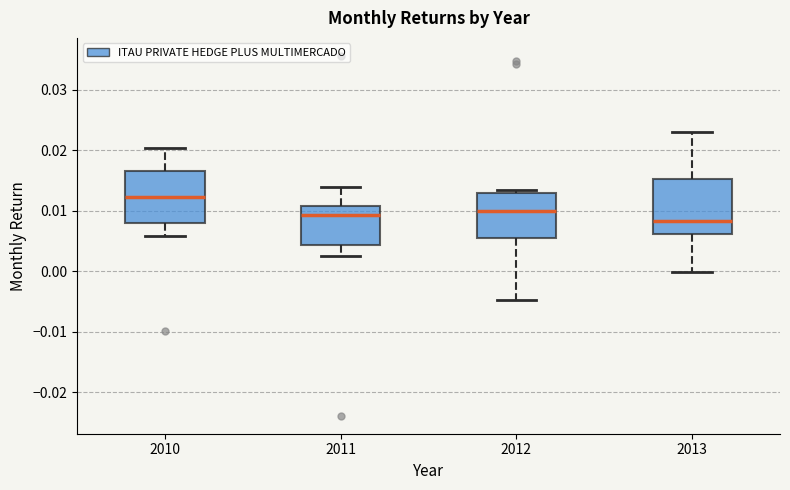

Reading left to right, transcribe this box plot: for each box, give where its median line is, the range the box spans, and where its two whiskers end, as read against the y-axis. The values are not printed on the chart, so give them approximately, as read against the axis.

2010: median 0.012, box 0.008 to 0.017, whiskers 0.006 to 0.020
2011: median 0.009, box 0.004 to 0.011, whiskers 0.002 to 0.014
2012: median 0.010, box 0.006 to 0.013, whiskers -0.005 to 0.013 (just above the box's upper edge)
2013: median 0.008, box 0.006 to 0.015, whiskers 0.000 to 0.023